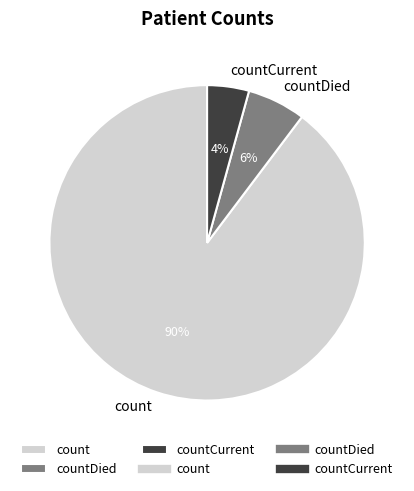

What is the largest slice in the pie chart?

count